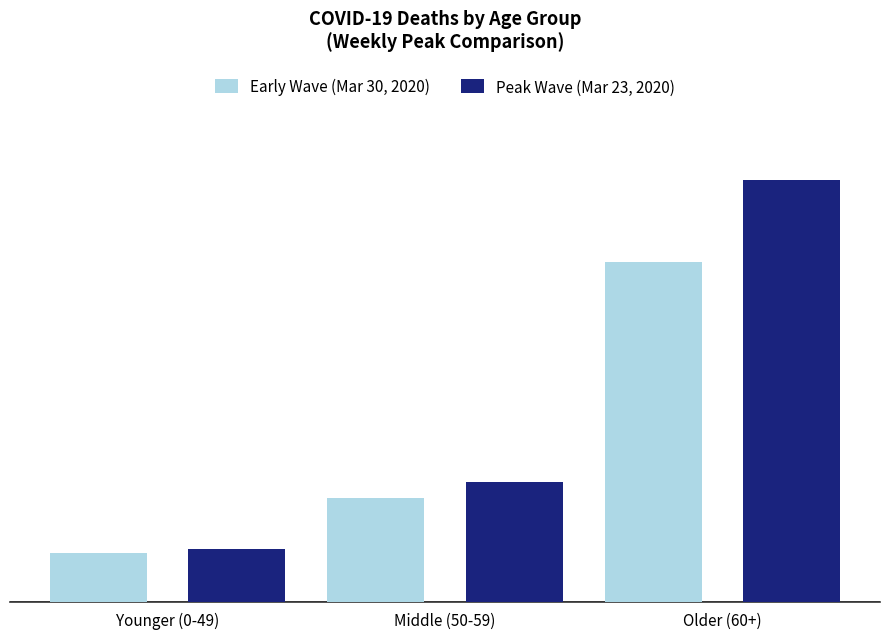

At how many categories does at least one series exceed 204?

1